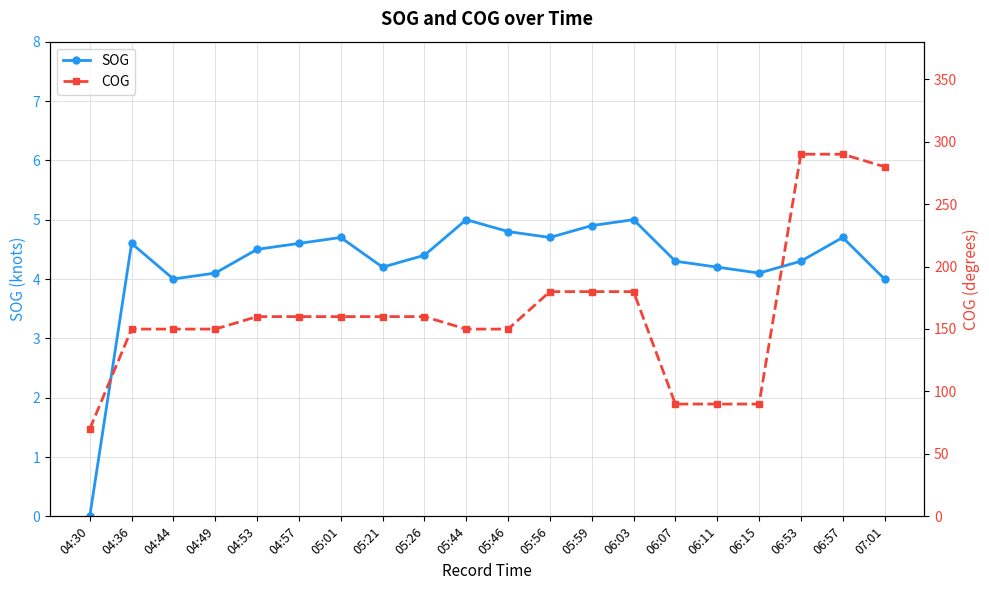

Read the SOG value at 04:49.

4.1